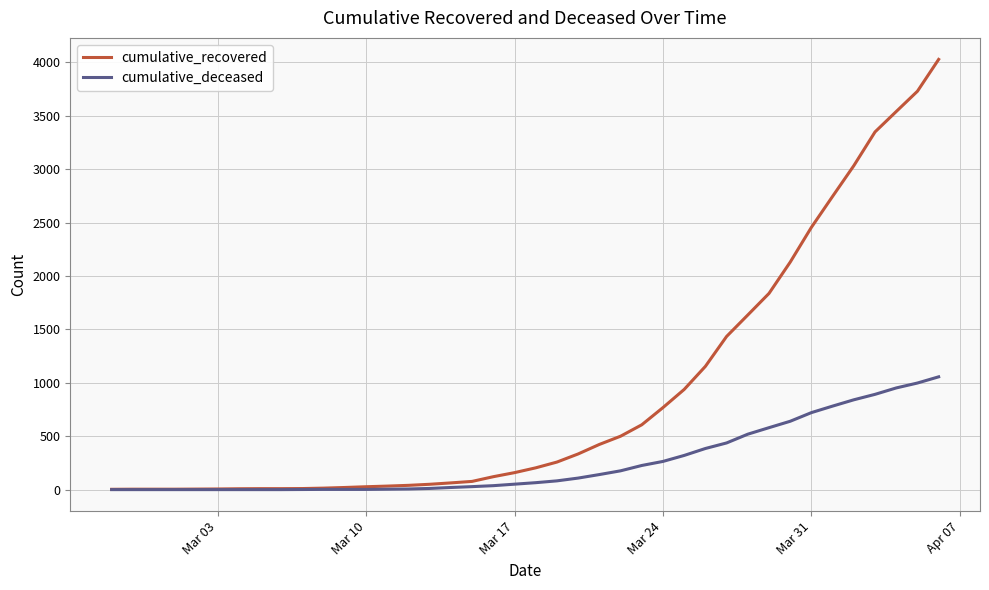

Rank the series by their maximum value, from highest to lowest.

cumulative_recovered, cumulative_deceased